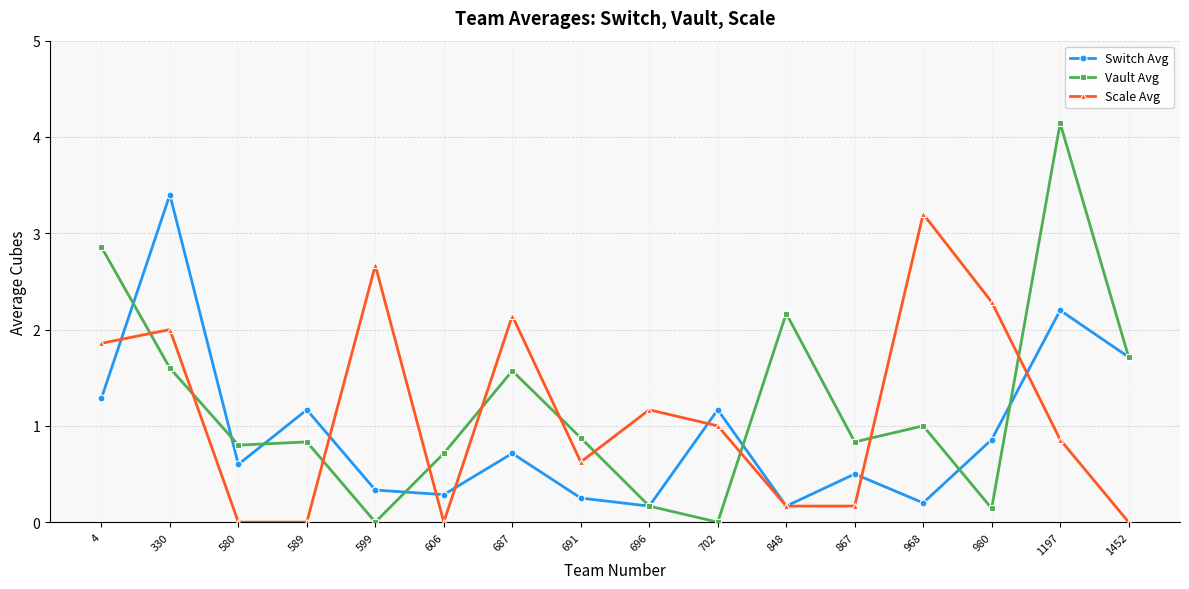

Where do Scale Avg and Vault Avg first cross each other?

4 and 330